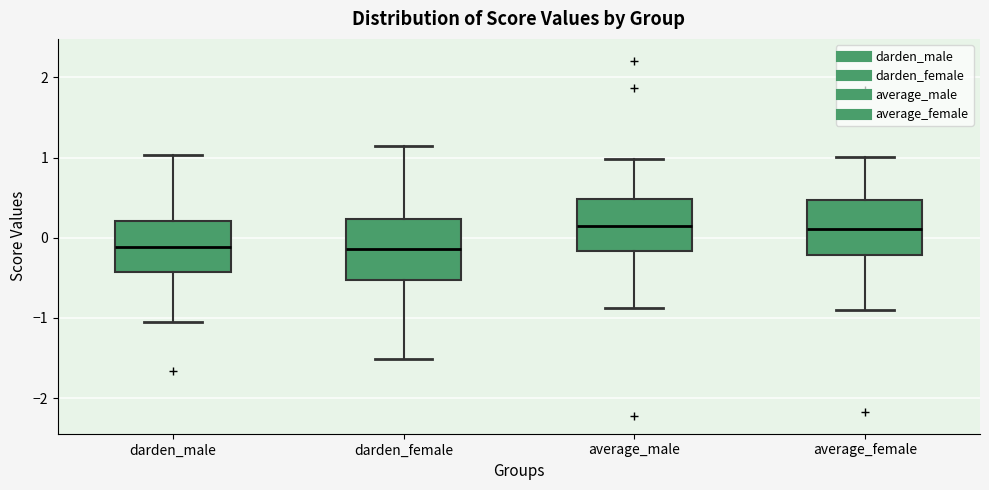

Reading left to right, read every box against the y-axis: the position of its median line, the range the box covers, and the ends of its whiskers. The values are not printed on the chart, so give them approximately, as read against the axis.

darden_male: median -0.1, box -0.4 to 0.2, whiskers -1.1 to 1.0
darden_female: median -0.1, box -0.5 to 0.2, whiskers -1.5 to 1.1
average_male: median 0.2, box -0.2 to 0.5, whiskers -0.9 to 1.0
average_female: median 0.1, box -0.2 to 0.5, whiskers -0.9 to 1.0